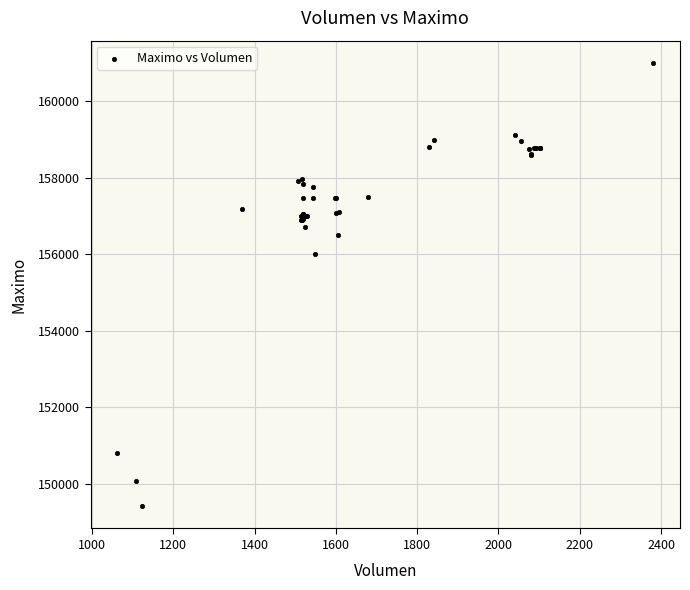

What Y value in the scatter plot is closest to 155202?

156000